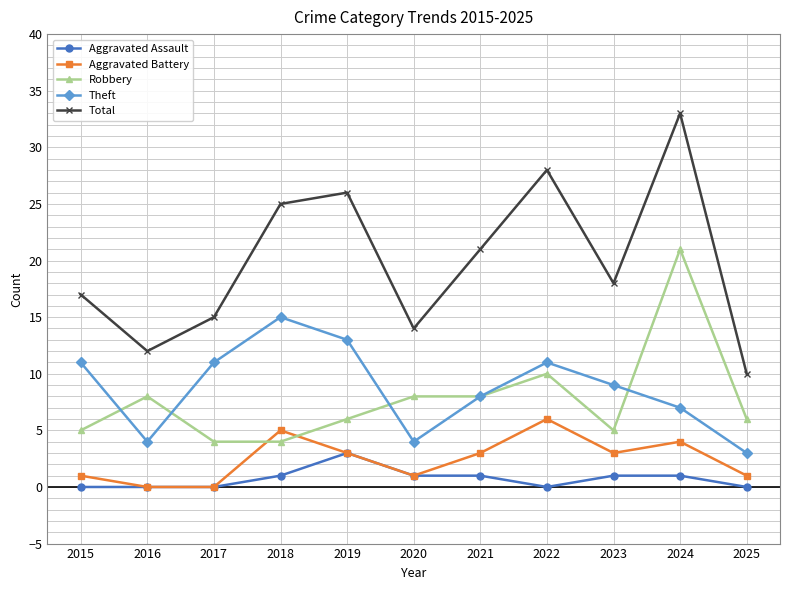

True or false: Aggravated Assault has more than 0 interior local peaks.

True